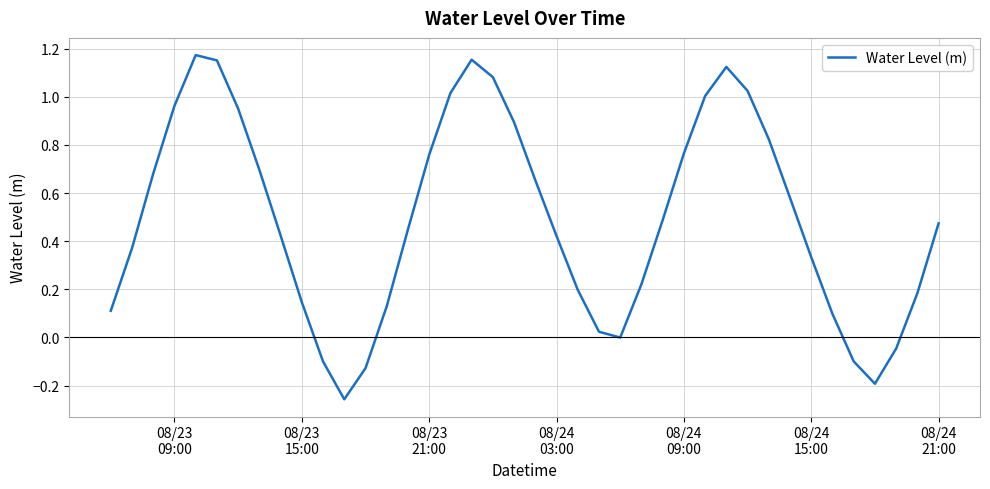

What is the difference between the maximum and minimum values?

1.4